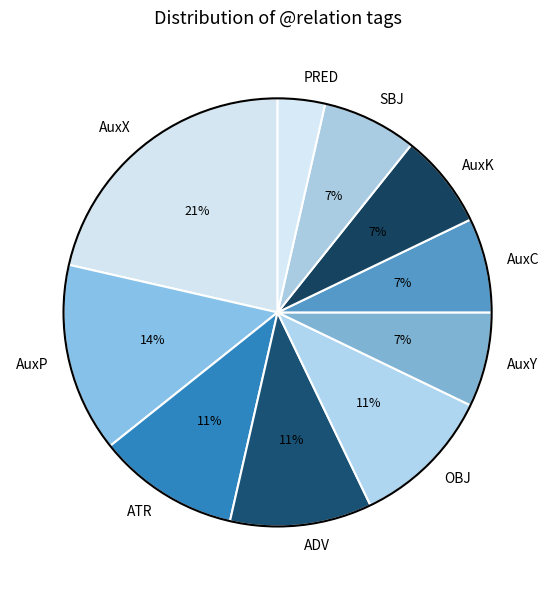

Is it true that ATR is 11% of the pie?

True